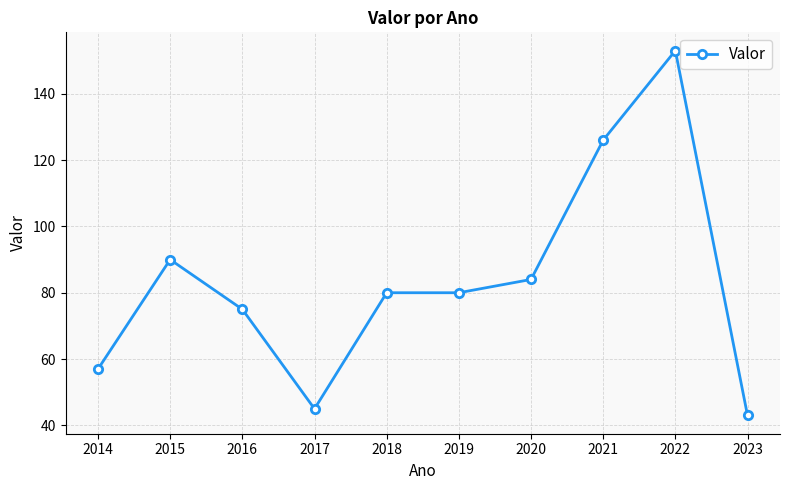

What is the minimum value shown in the chart?

43